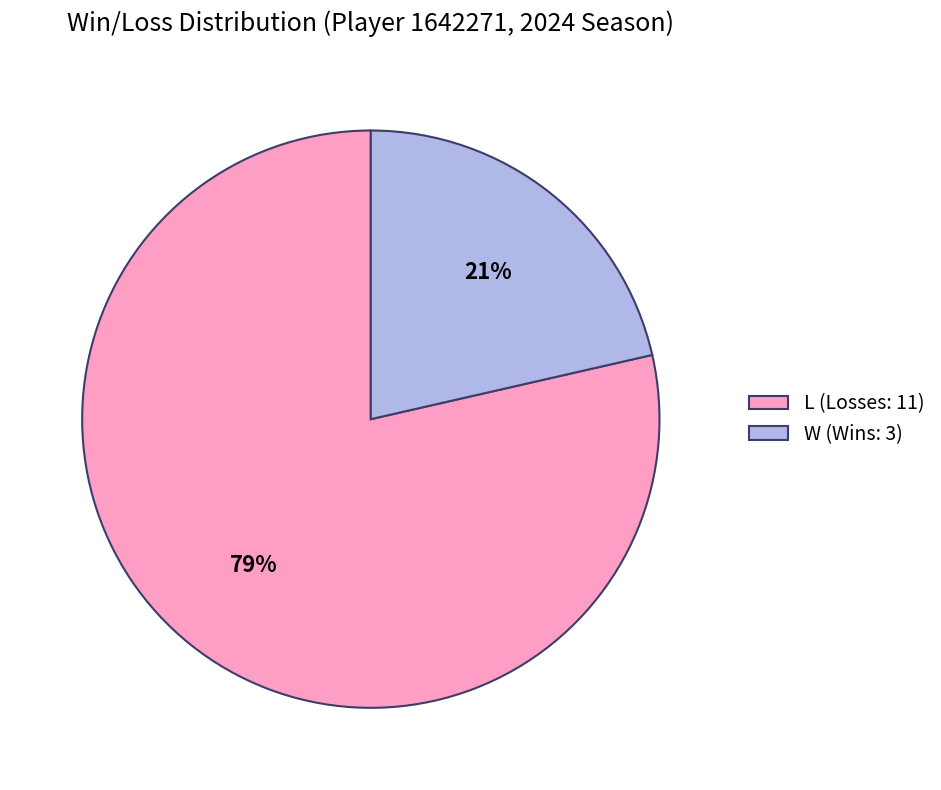

Rank the categories by value from lowest to highest.

W, L